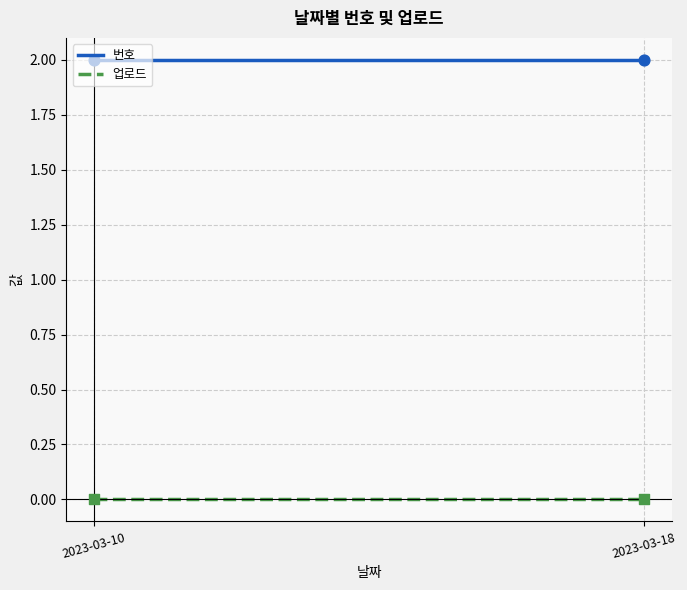

Which series has the largest total across all categories?

번호